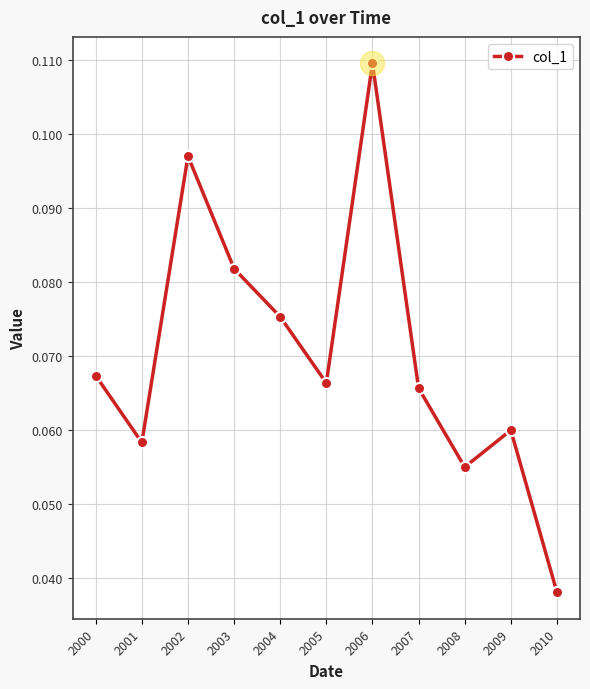

Which has a higher value, 2000 or 2004?

2004